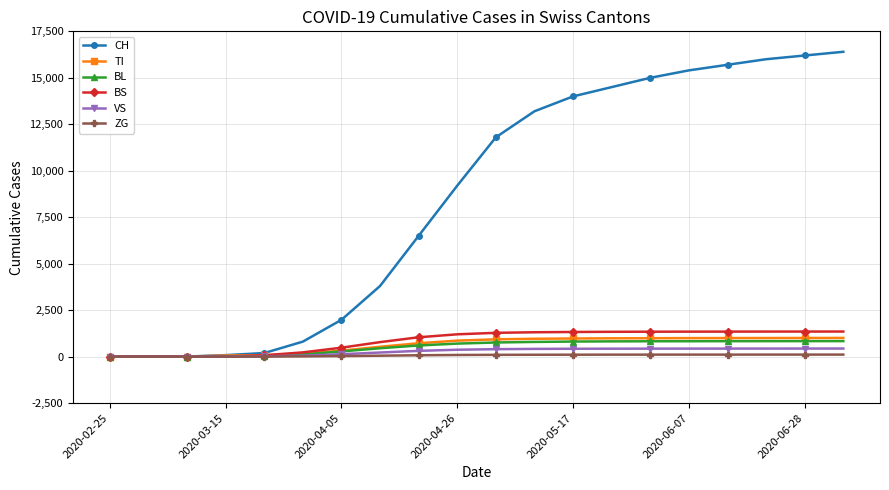

What is the maximum value for BS?

1349